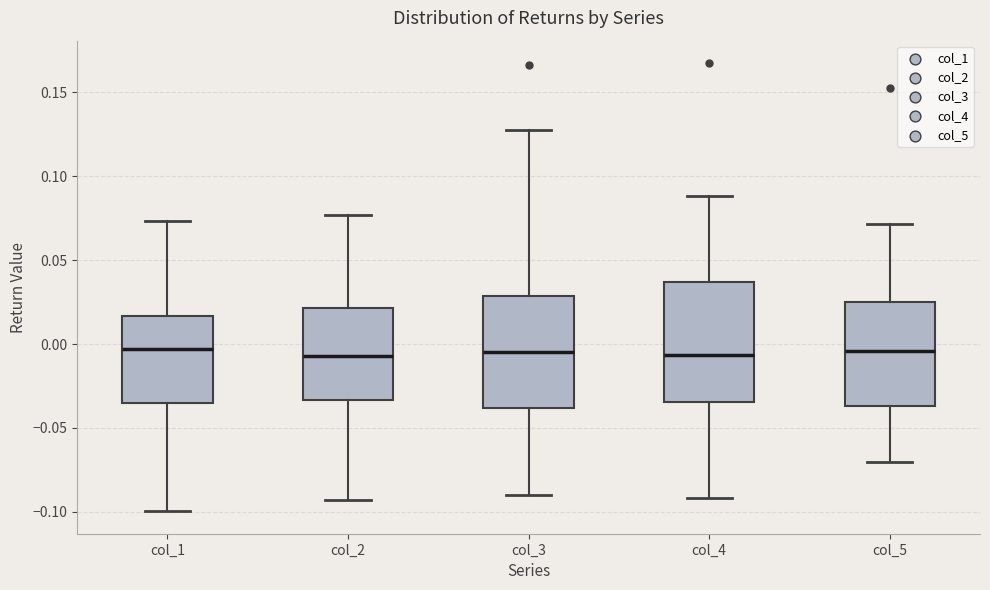

Reading left to right, read every box against the y-axis: the position of its median line, the range the box covers, and the ends of its whiskers. The values are not printed on the chart, so give them approximately, as read against the axis.

col_1: median -0.005, box -0.035 to 0.015, whiskers -0.100 to 0.075
col_2: median -0.005, box -0.035 to 0.020, whiskers -0.095 to 0.075
col_3: median -0.005, box -0.040 to 0.030, whiskers -0.090 to 0.130
col_4: median -0.005, box -0.035 to 0.035, whiskers -0.090 to 0.090
col_5: median -0.005, box -0.035 to 0.025, whiskers -0.070 to 0.070